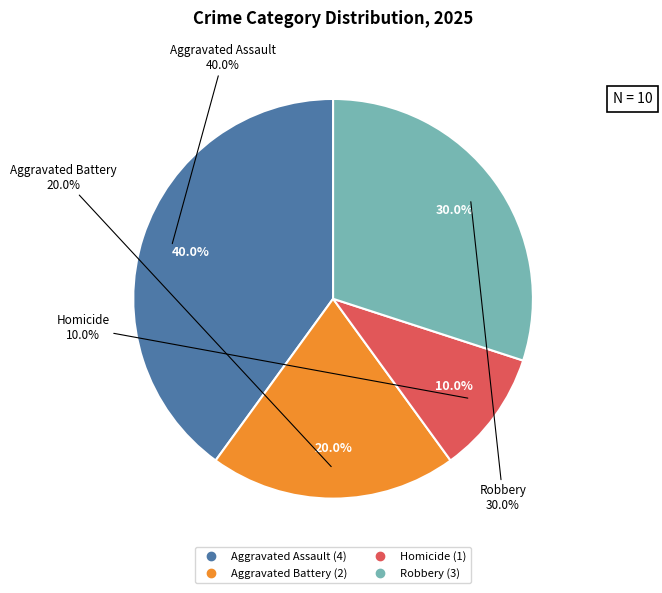

Approximately how many times larger is the value at Homicide compared to Robbery?

0.3